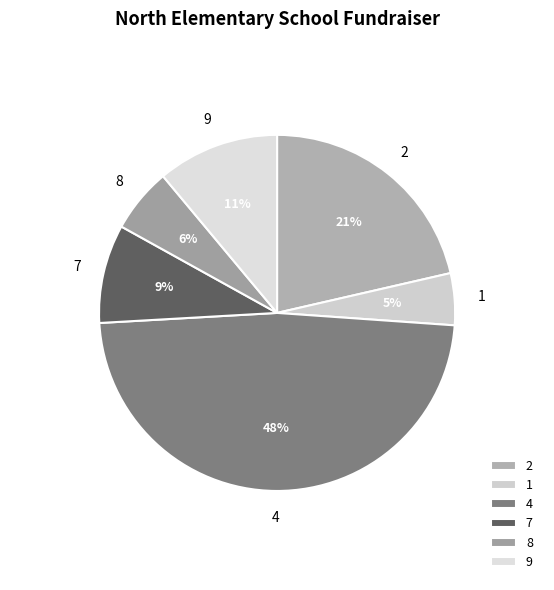

The 9 slice represents 22% of the pie. True or false?

False